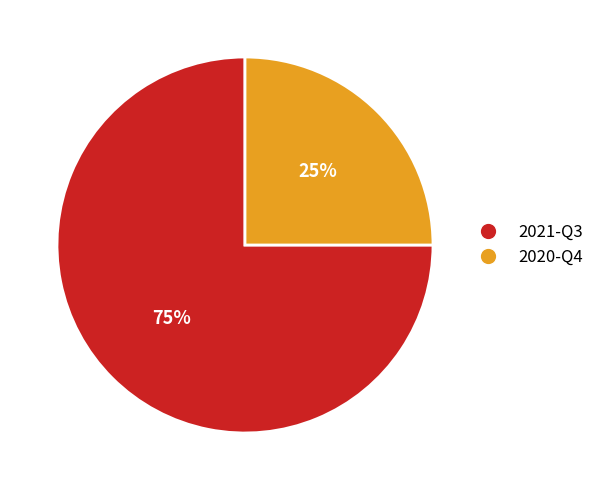

What percentage is the 2021-Q3 slice, to the nearest percent?

75%